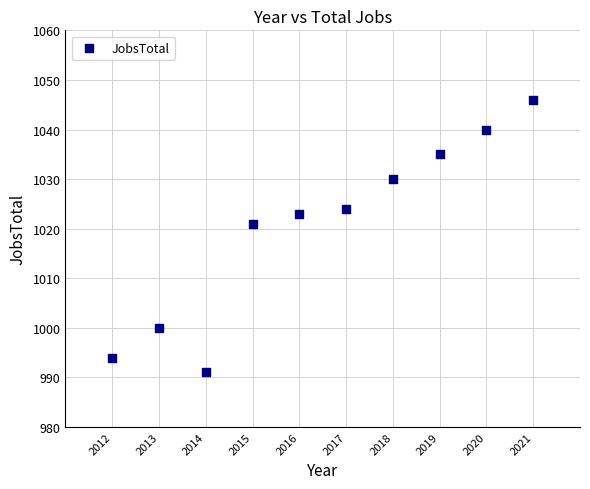

What Y value in the scatter plot is closest to 1018?

1021